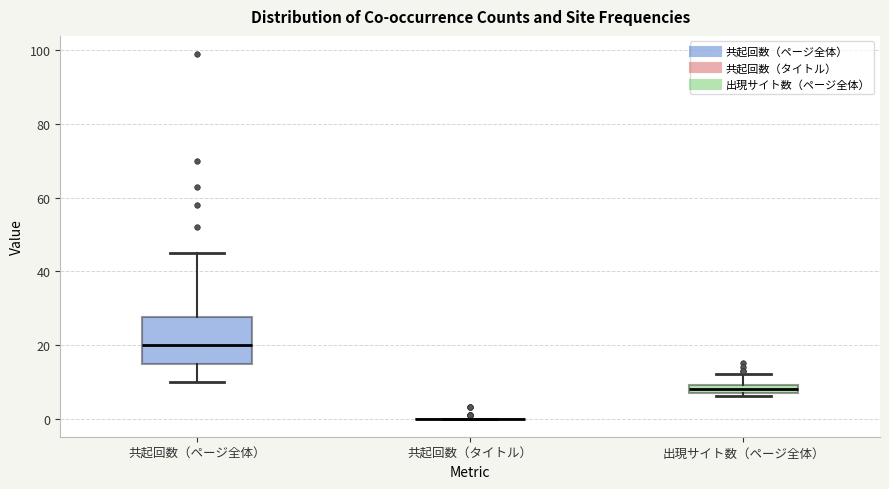

Comparing the boxes themselves (not the whiskers), which one is the tallest?

共起回数（ページ全体）